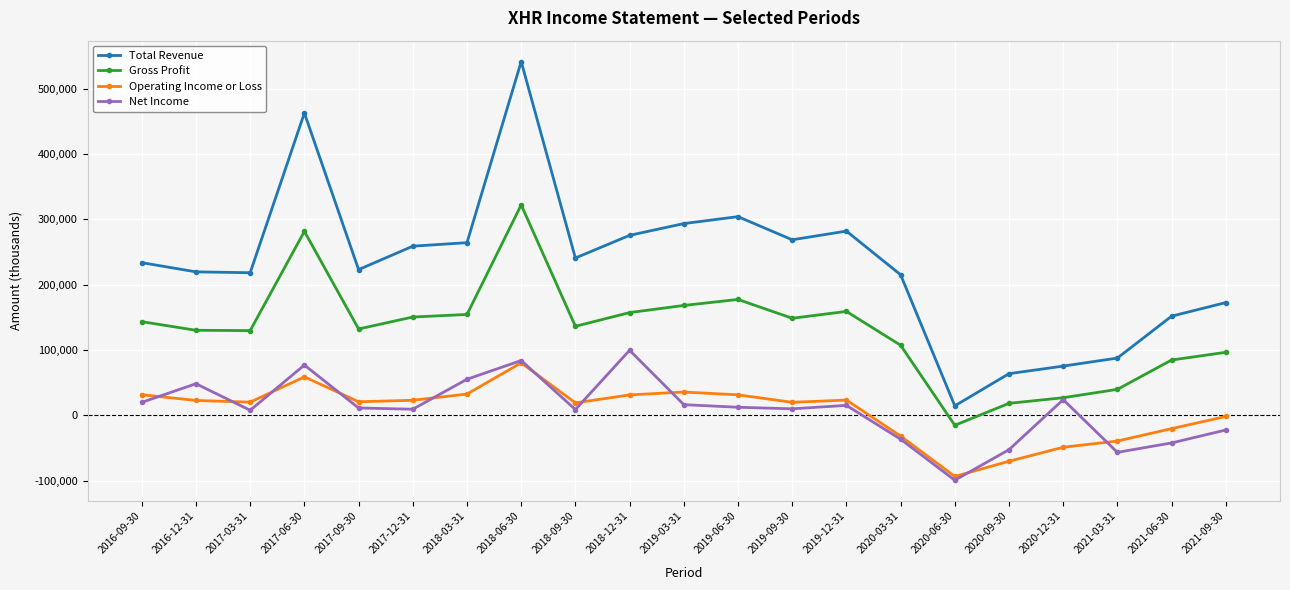

What is the label of the 13th point from the right?

2018-09-30